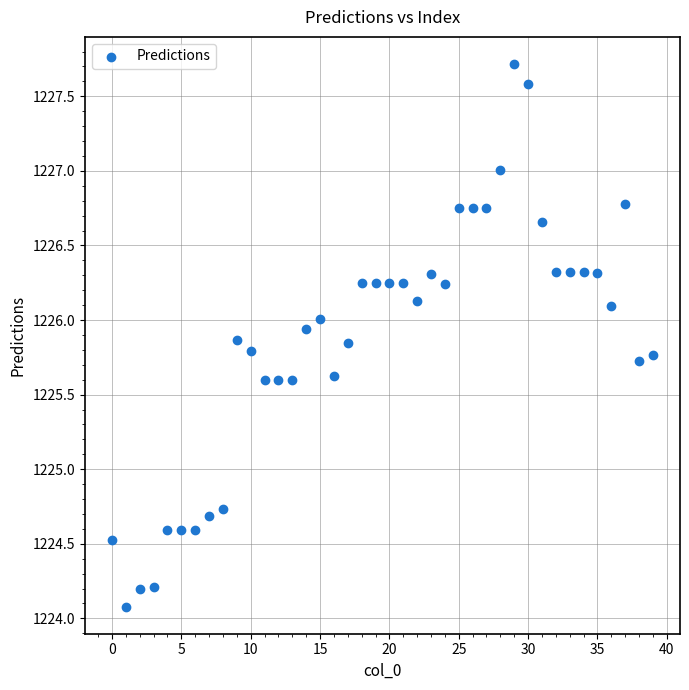

What Y value in the scatter plot is closest to 1225?

1224.7